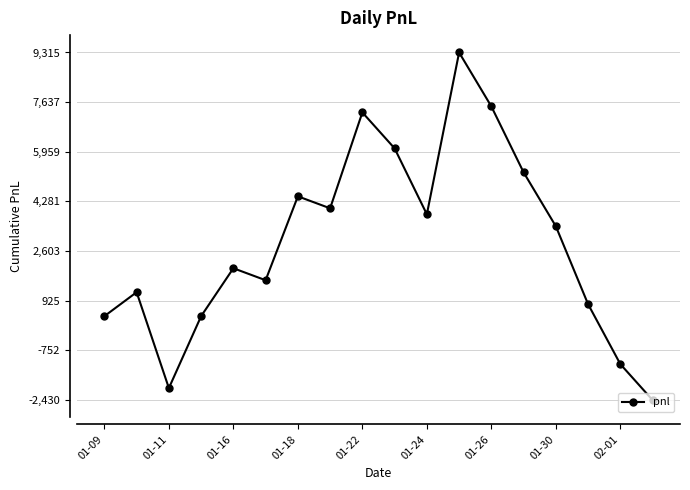

What is the difference between the second highest and minimum values?

9922.5